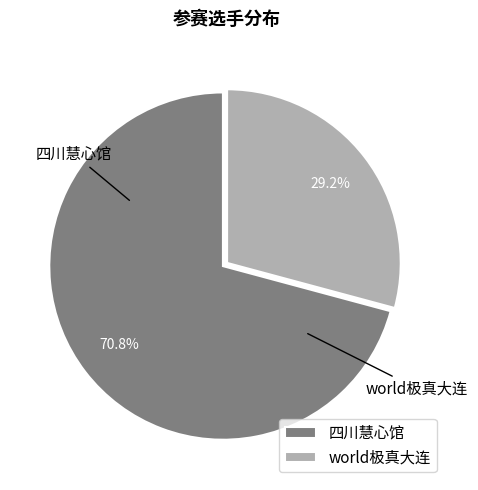

What is the ratio of the value at world极真大连 to the value at 四川慧心馆?

0.4